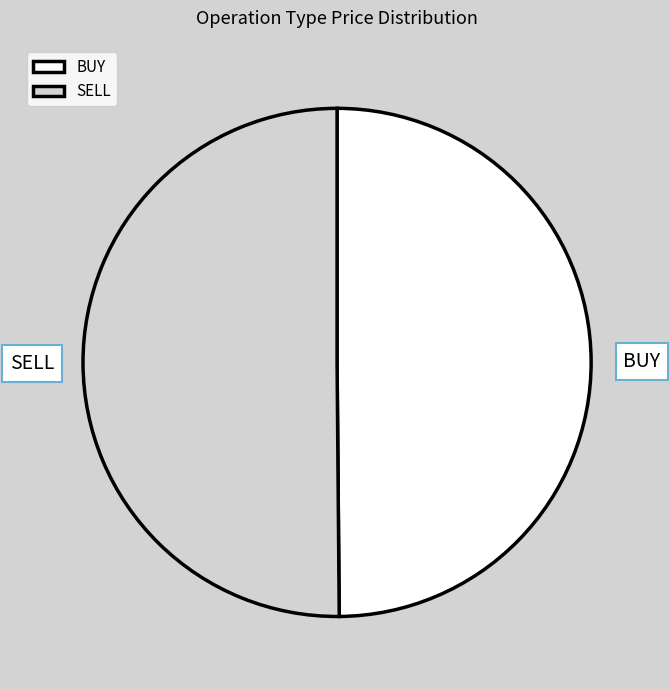

True or false: BUY accounts for 37% of the total.

False